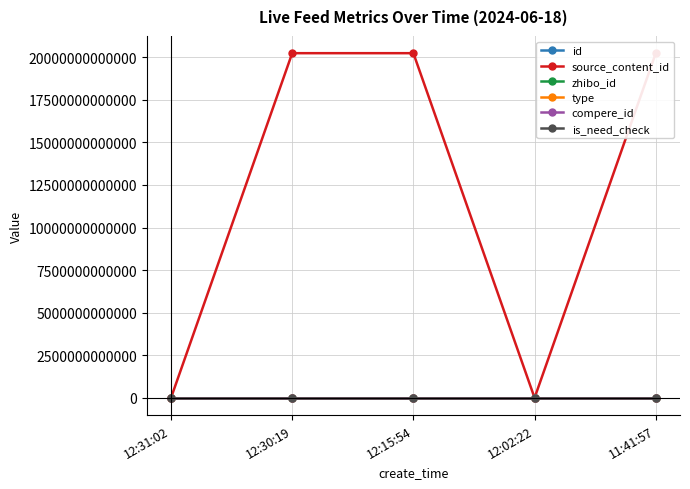

The zhibo_id series shows 152 at 12:15:54. True or false?

True